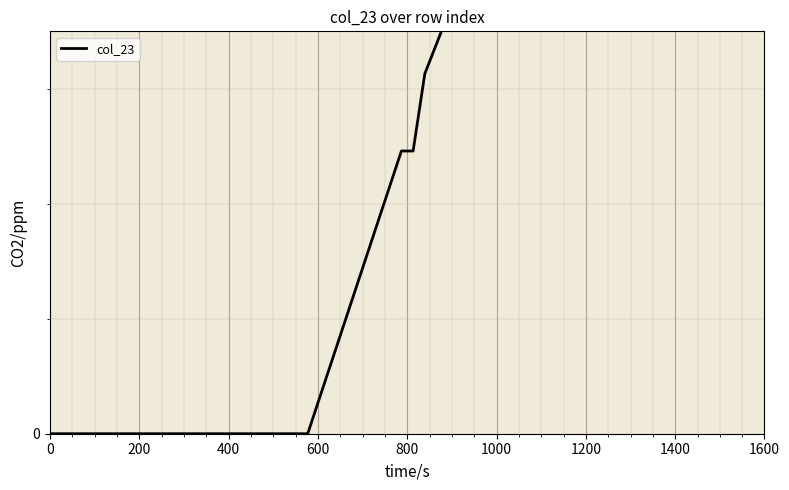

Is it true that the value at 12 is 355.6?

False